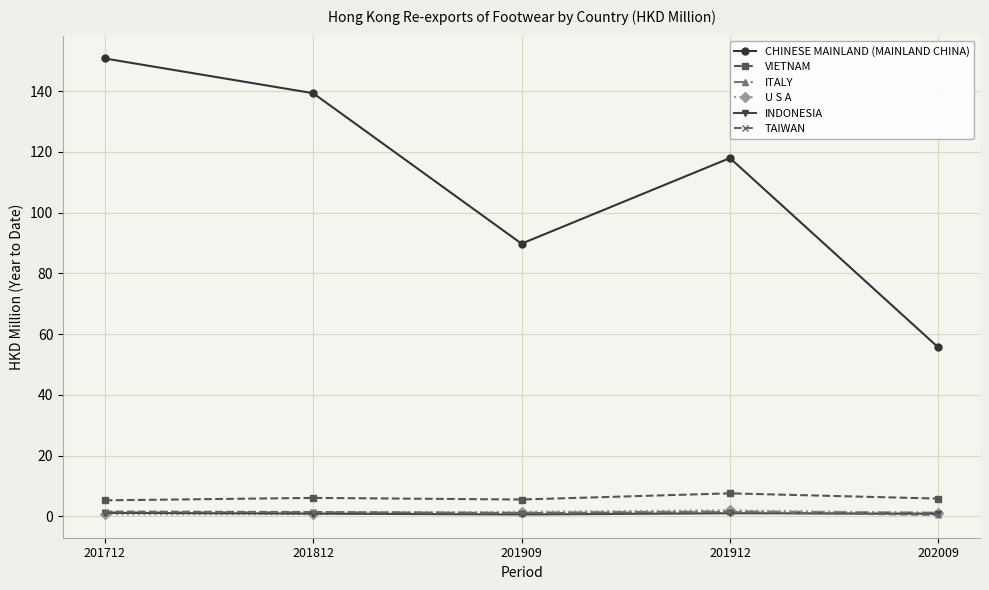

At which category is the sum across all series the highest?

201712